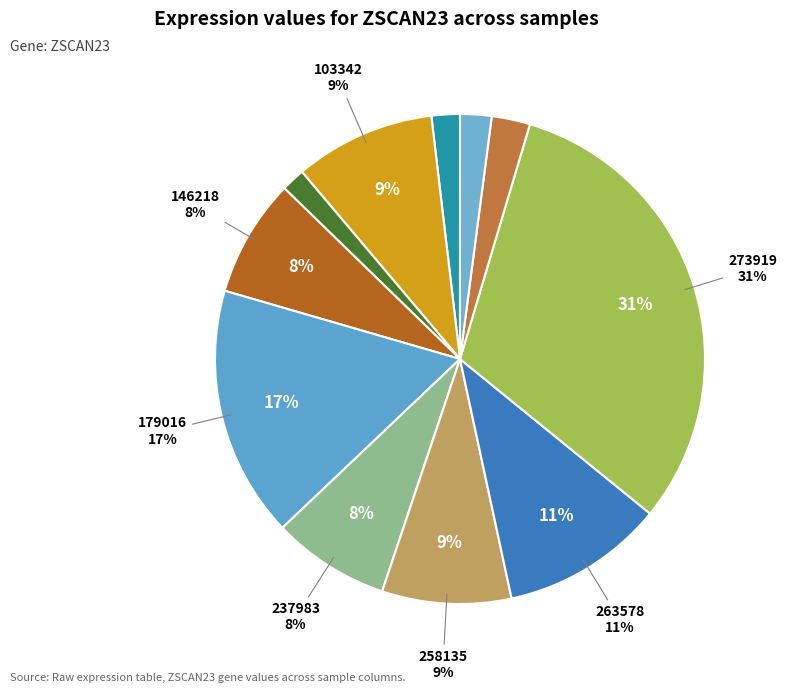

How many slices are in this pie chart?

11